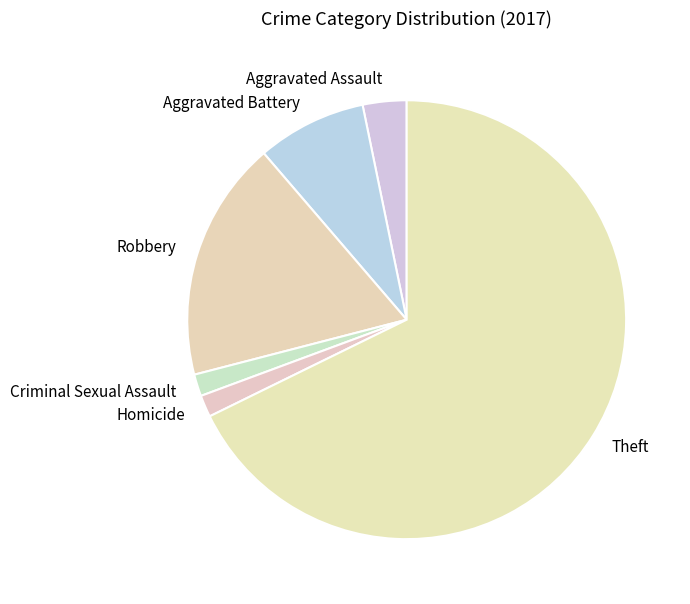

Which slice is the largest?

Theft